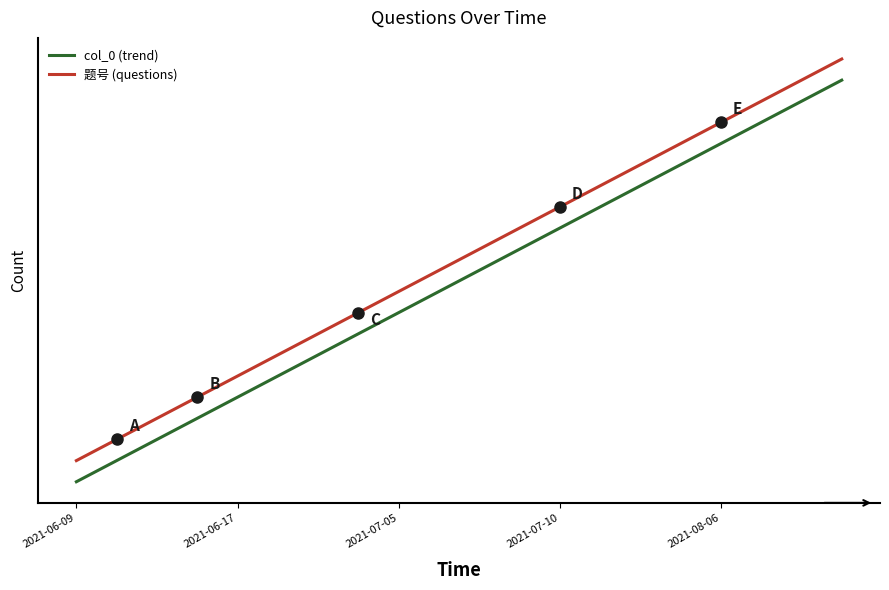

Does the chart have visible grid lines?

No